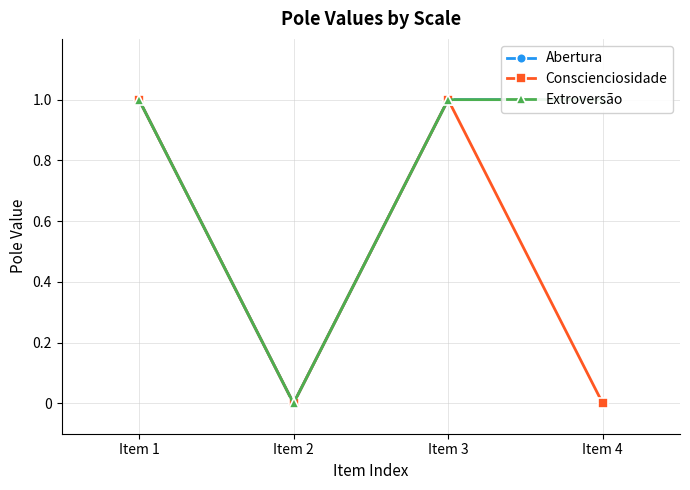

Reading left to right, extract all data points from this chart.

Abertura: Item 1=1	Item 2=0	Item 3=1	Item 4=1
Conscienciosidade: Item 1=1	Item 2=0	Item 3=1	Item 4=0
Extroversão: Item 1=1	Item 2=0	Item 3=1	Item 4=1